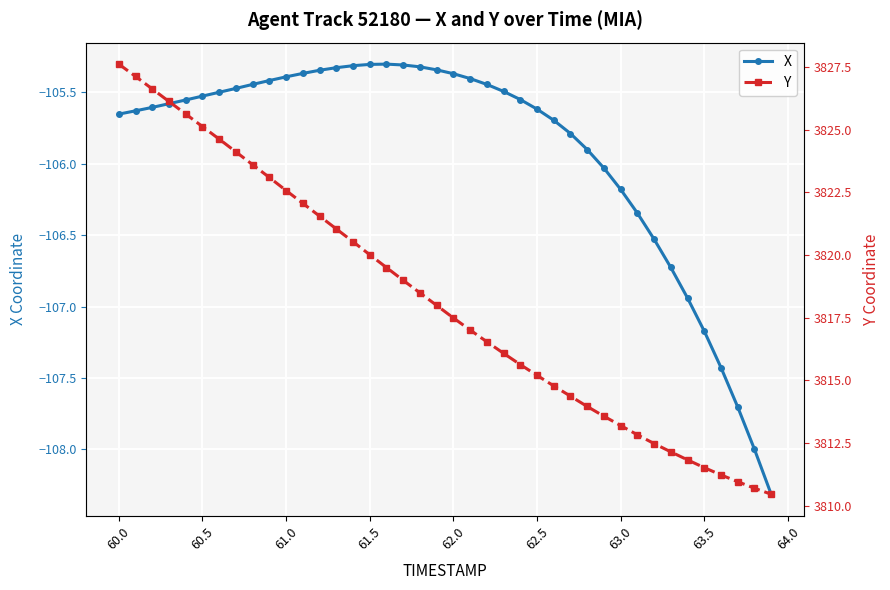

What is the lowest value of the X series?

-108.3